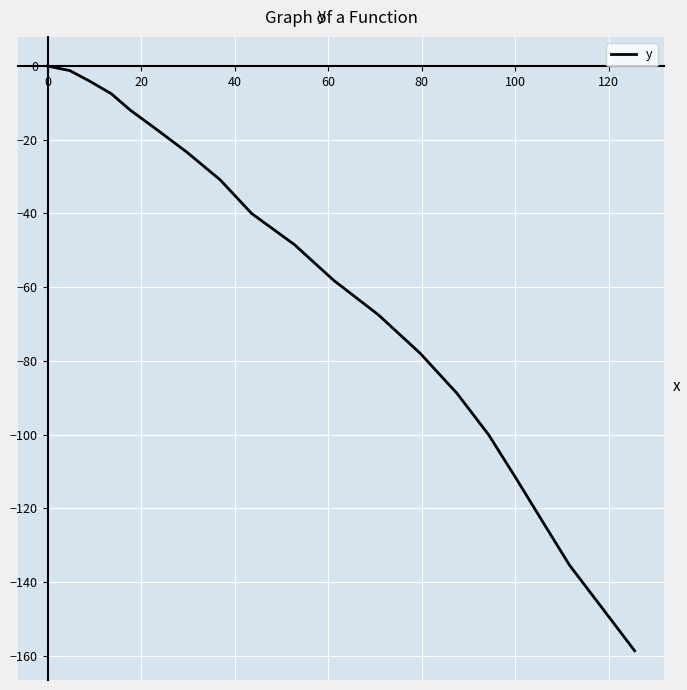

What is the minimum value shown in the chart?

-158.7